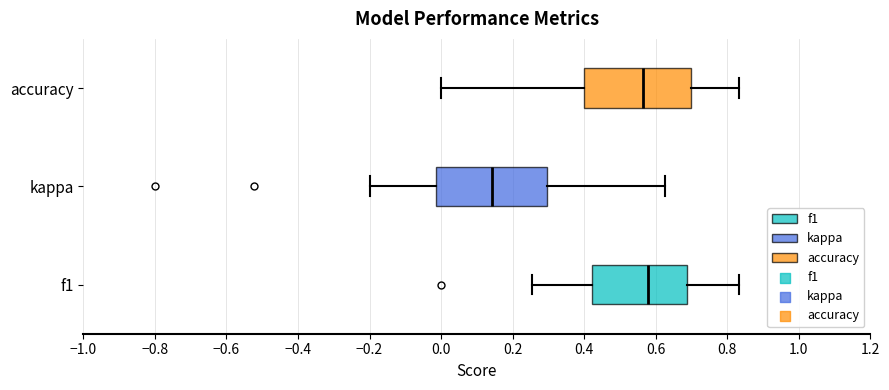

Where does the median line of the box for accuracy sit on the x-axis? The values are not printed on the chart, so give them approximately, as read against the axis.

0.56